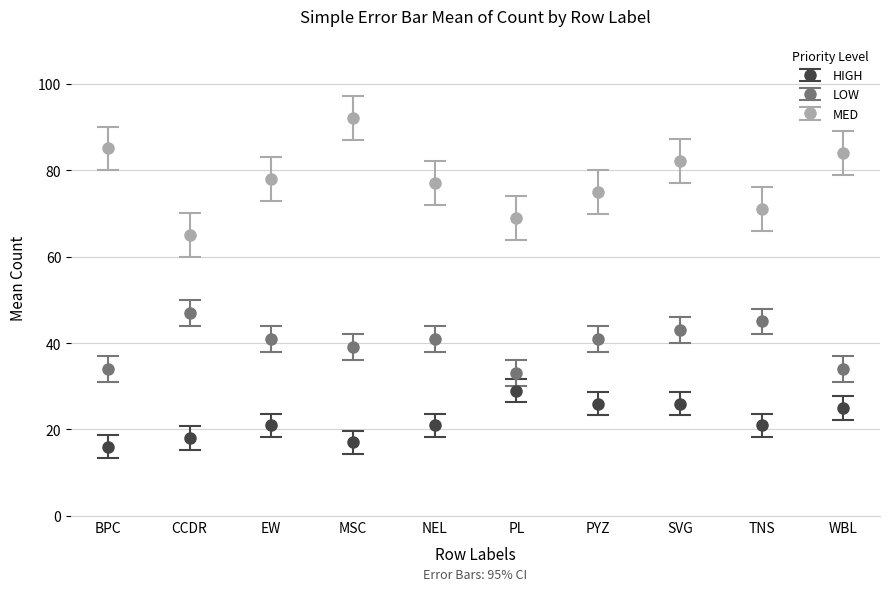

At NEL, list the series in order from largest to smallest.

MED, LOW, HIGH